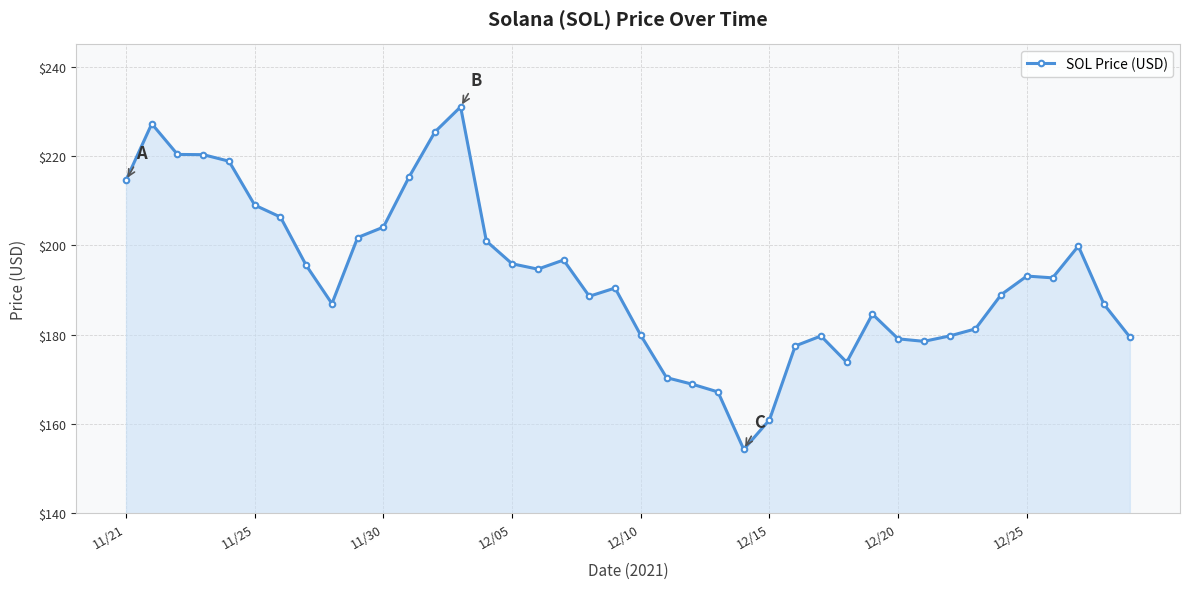

What is the smallest value displayed?

154.3